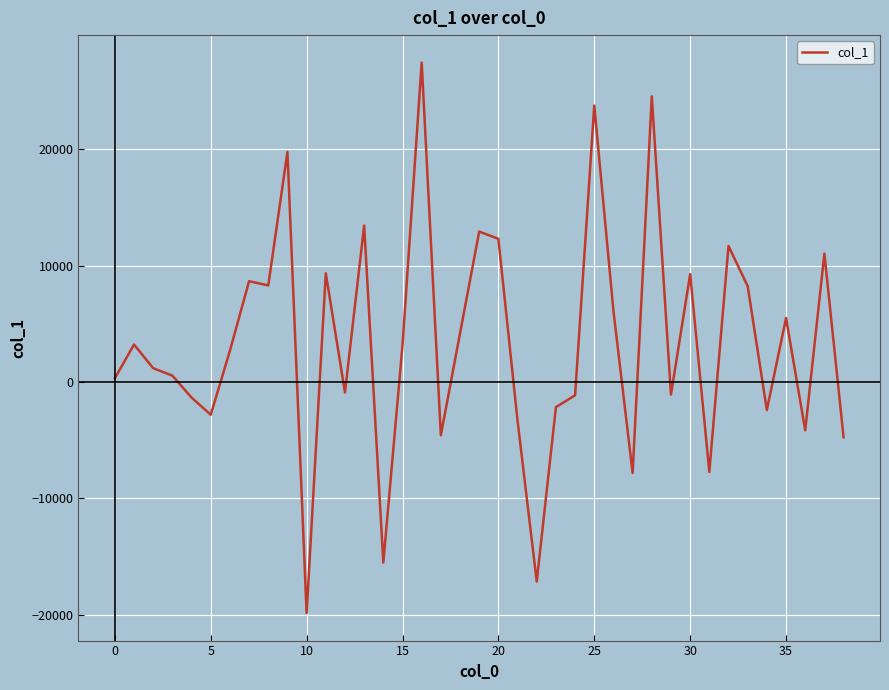

What is the smallest value displayed?

-19850.0